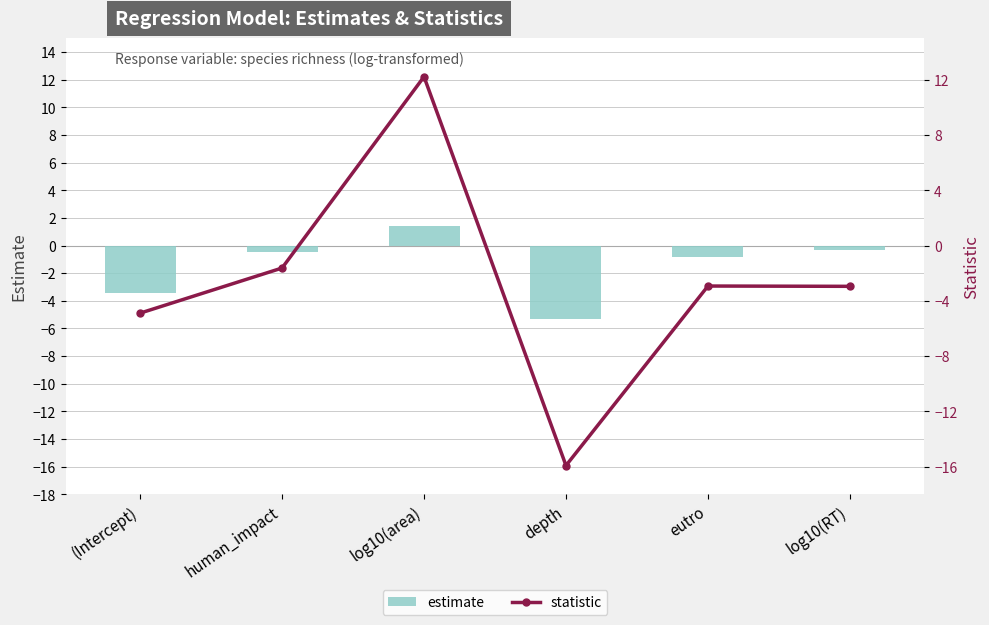

What position from the right is log10(RT)?

1